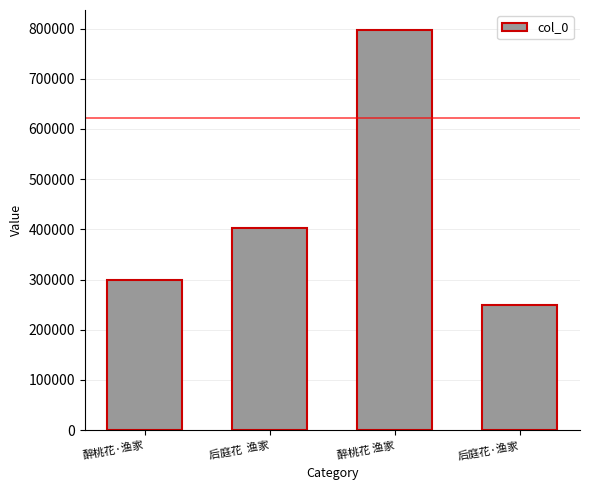

Which label corresponds to the smallest value in the chart?

后庭花·渔家